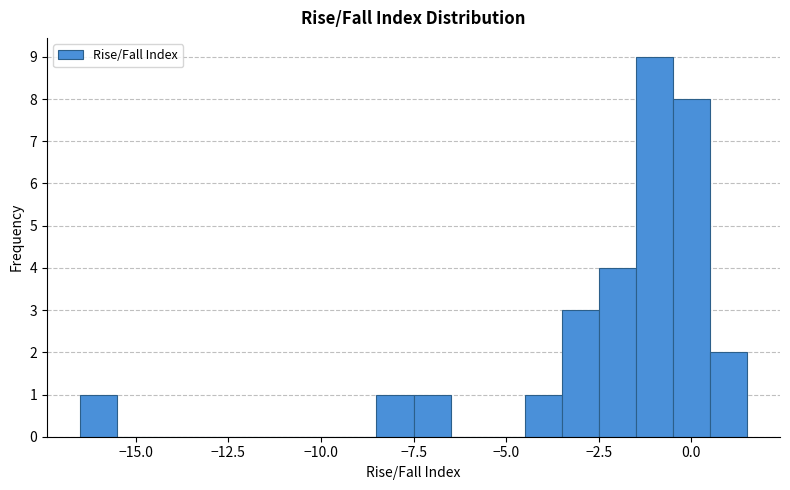

Around what value on the x-axis is the tallest bar? Give the approximate position of its centre, as read against the axis.

-1.0